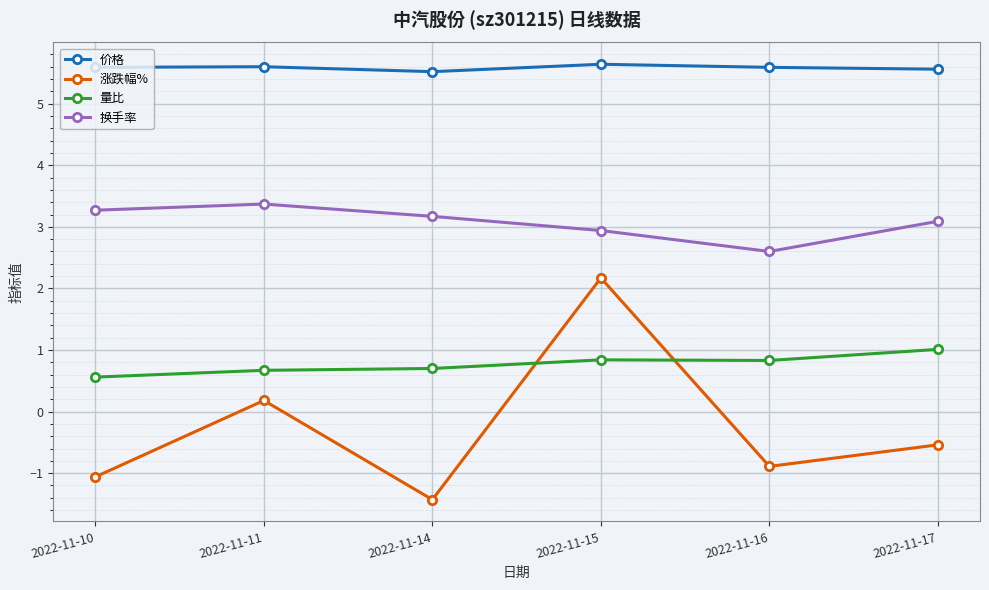

What is the lowest value of the 涨跌幅% series?

-1.4